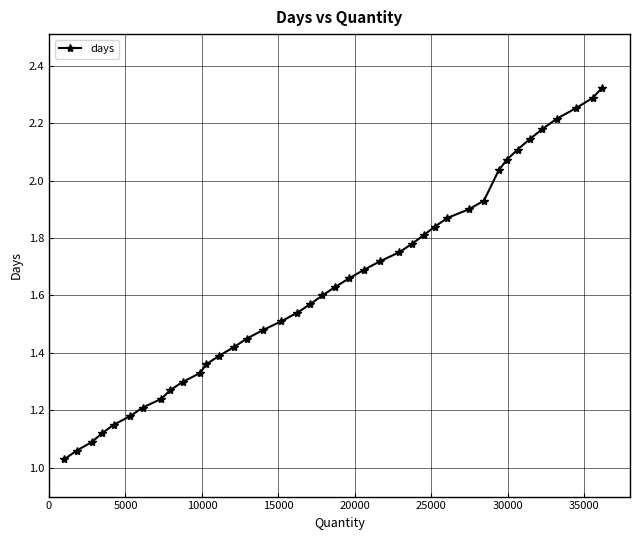

What is the sum of all values?

65.5